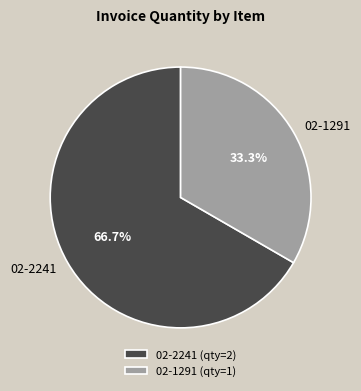

The 02-1291 slice represents 46% of the pie. True or false?

False